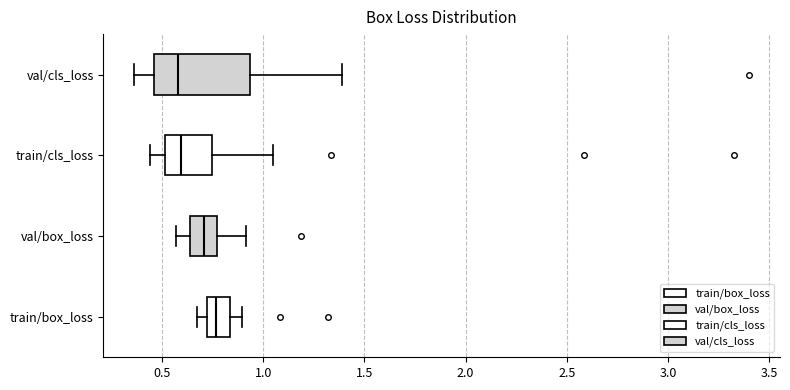

Where does the median line of the box for train/box_loss sit on the x-axis? The values are not printed on the chart, so give them approximately, as read against the axis.

0.75